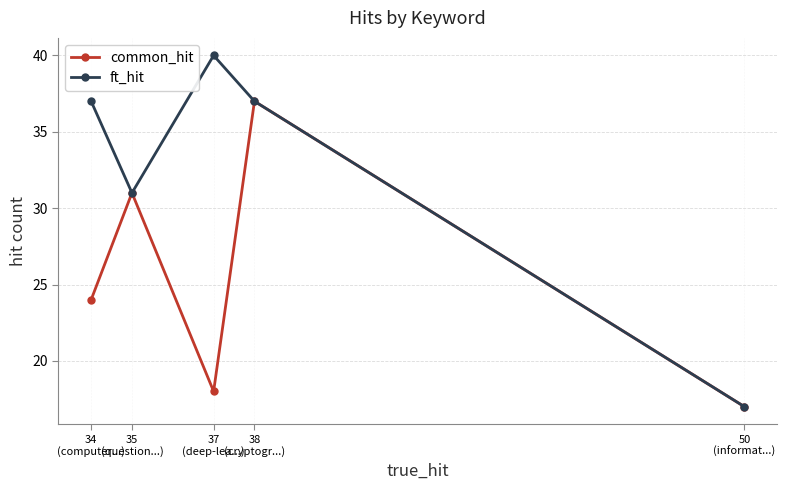

Which series has the largest total across all categories?

ft_hit